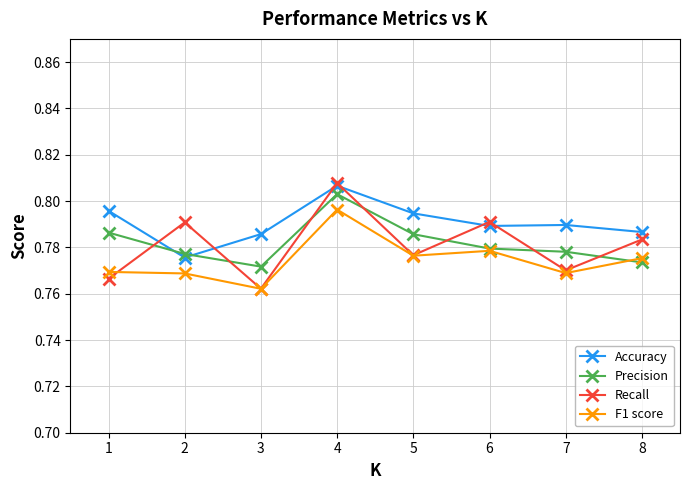

Which label corresponds to the largest value in the chart?

4